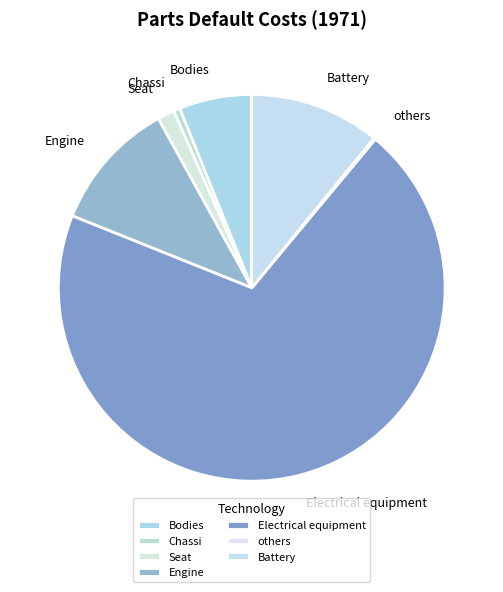

Does Bodies account for over 50% of the chart?

No